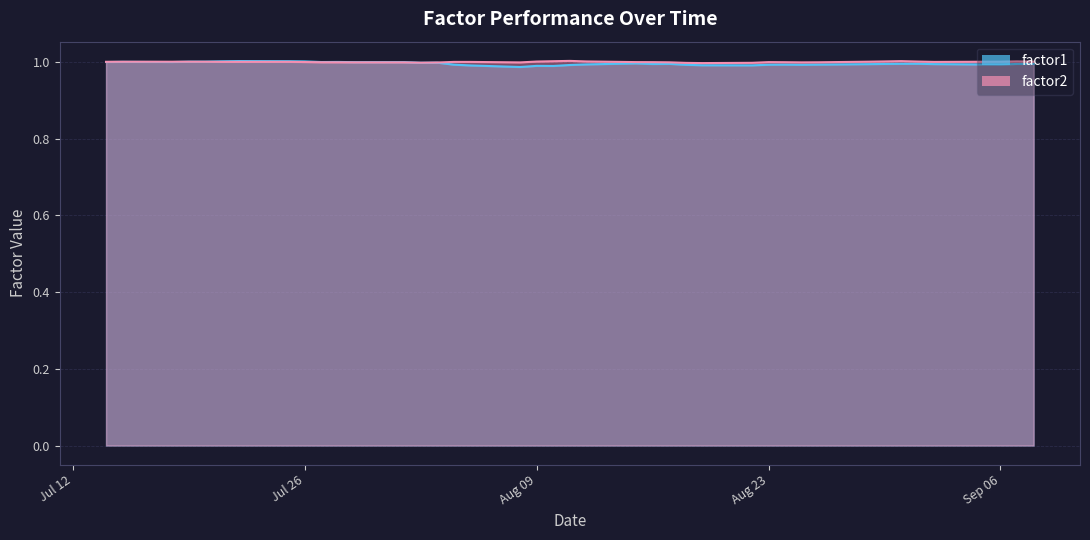

Which series has the largest total across all categories?

factor2